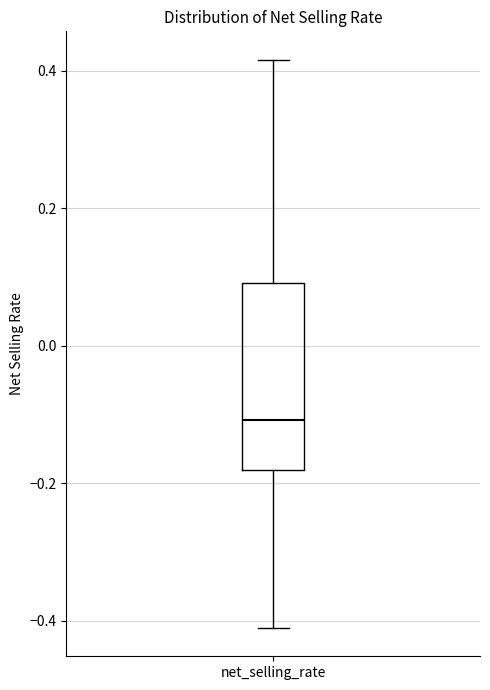

Transcribe this box plot: give where the median line is, the range the box spans, and where the two whiskers end, as read against the y-axis. The values are not printed on the chart, so give them approximately, as read against the axis.

median -0.10, box -0.18 to 0.10, whiskers -0.42 to 0.42